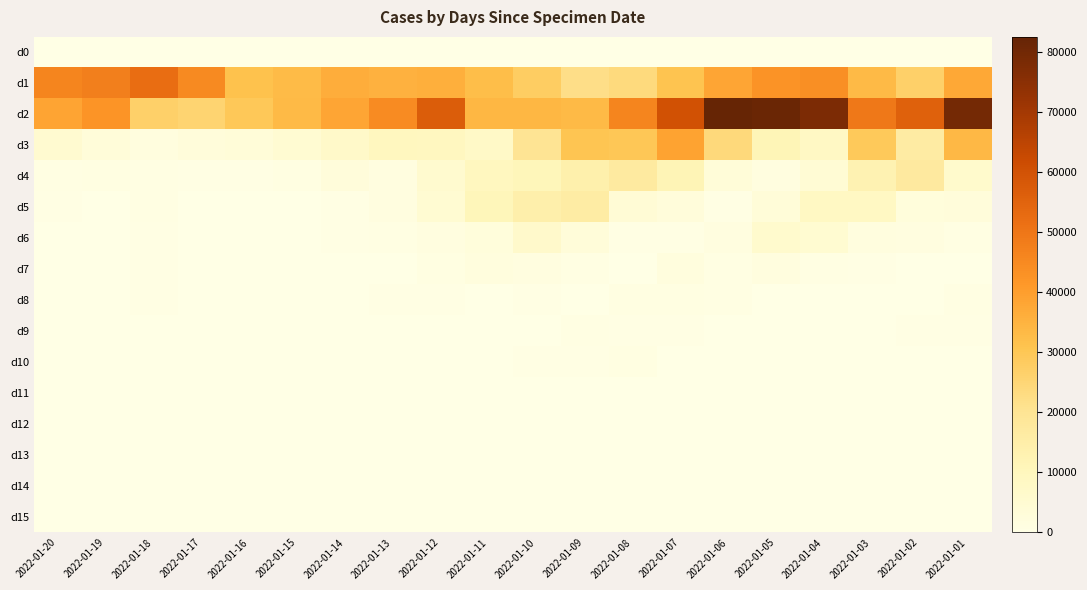

At how many categories does at least one series exceed 48729?

9